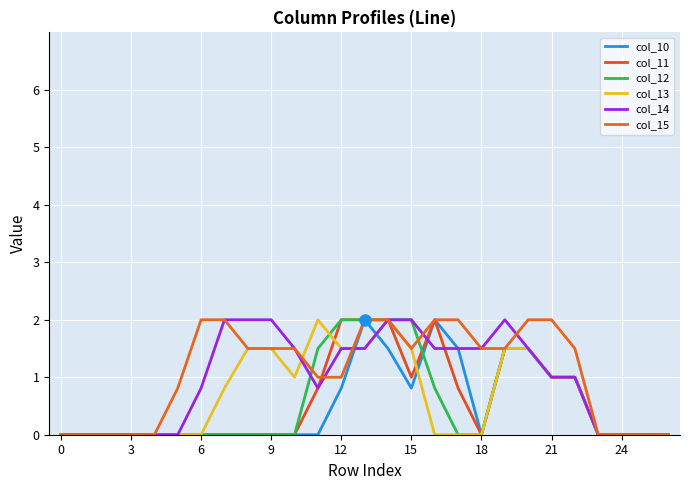

At how many categories does at least one series exceed 1?

17